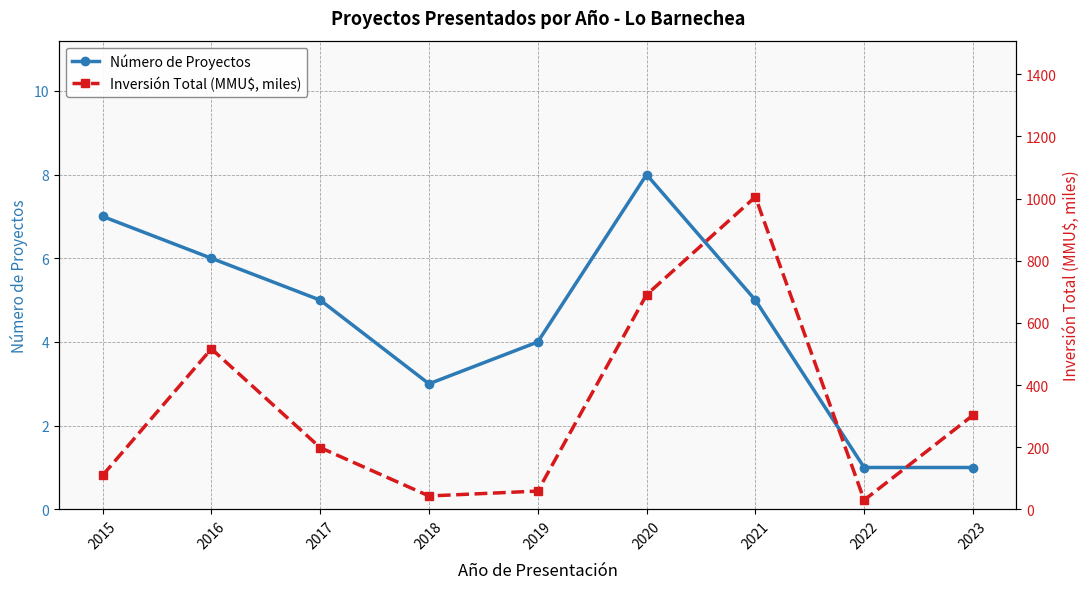

What is the spread (max minus min) of values at 2015?

102.5